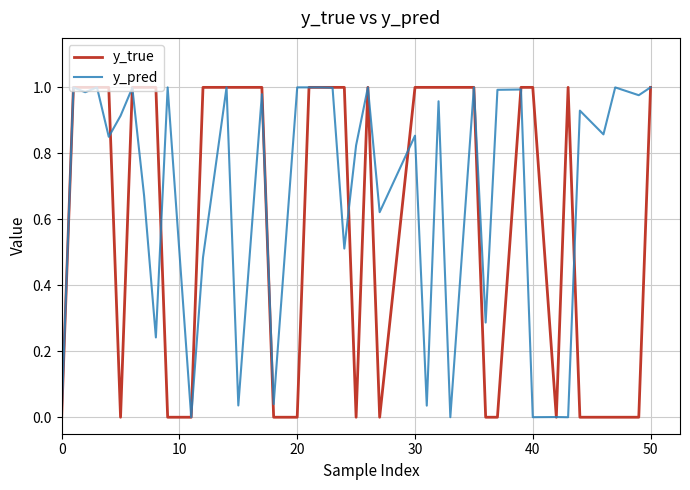

Does the chart display data point markers on the line(s)?

No